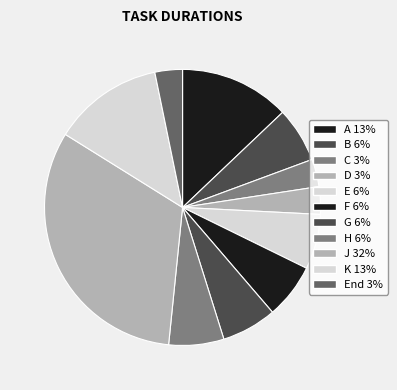

Count the number of slices in the pie.

11